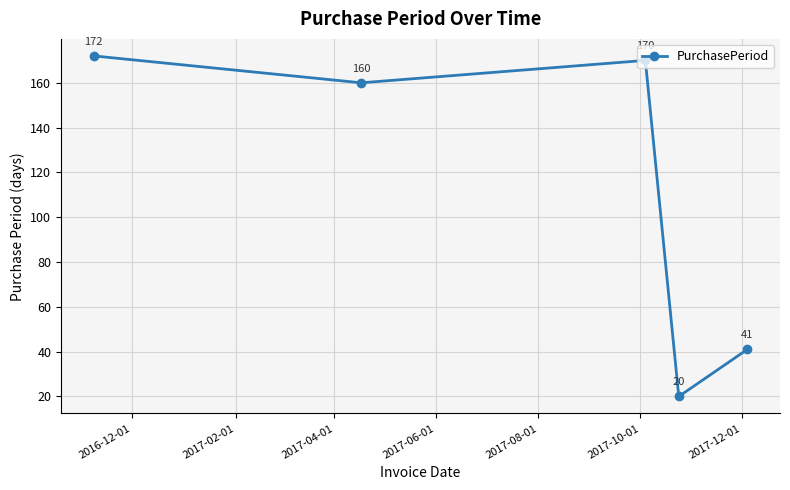

How many interior local peaks (higher than both neighbors) does the data have?

1